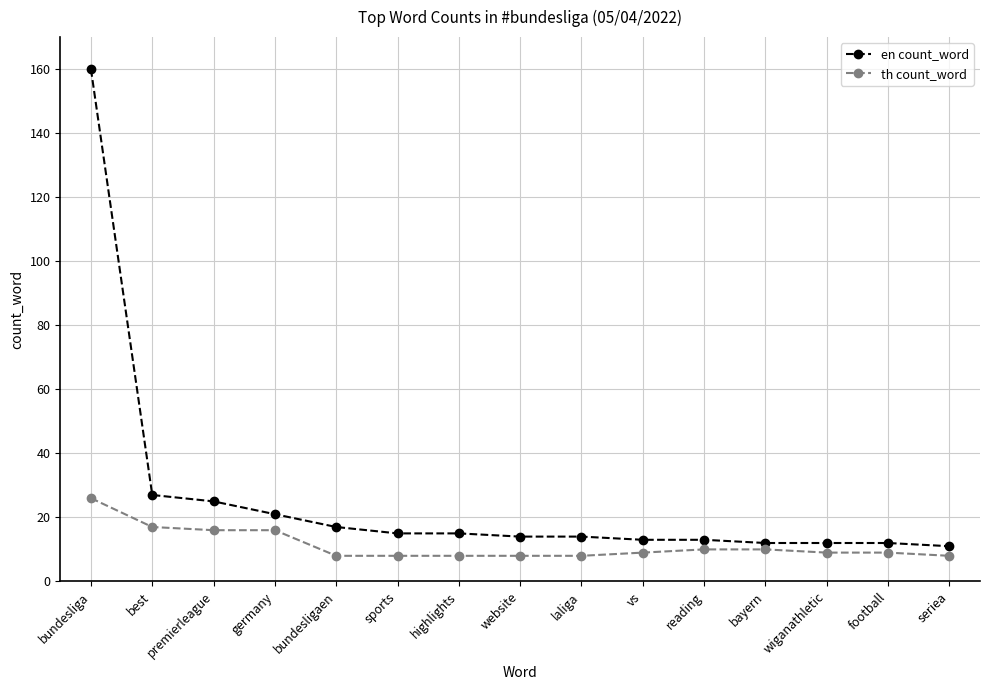

Rank the series by their maximum value, from highest to lowest.

en count_word, th count_word